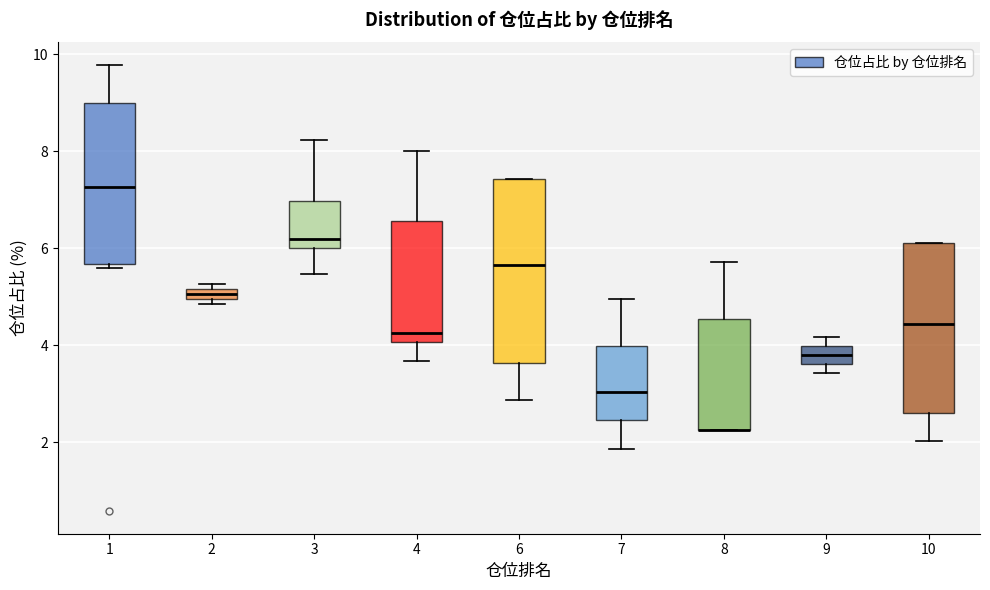

Comparing the boxes themselves (not the whiskers), which one is the tallest?

6